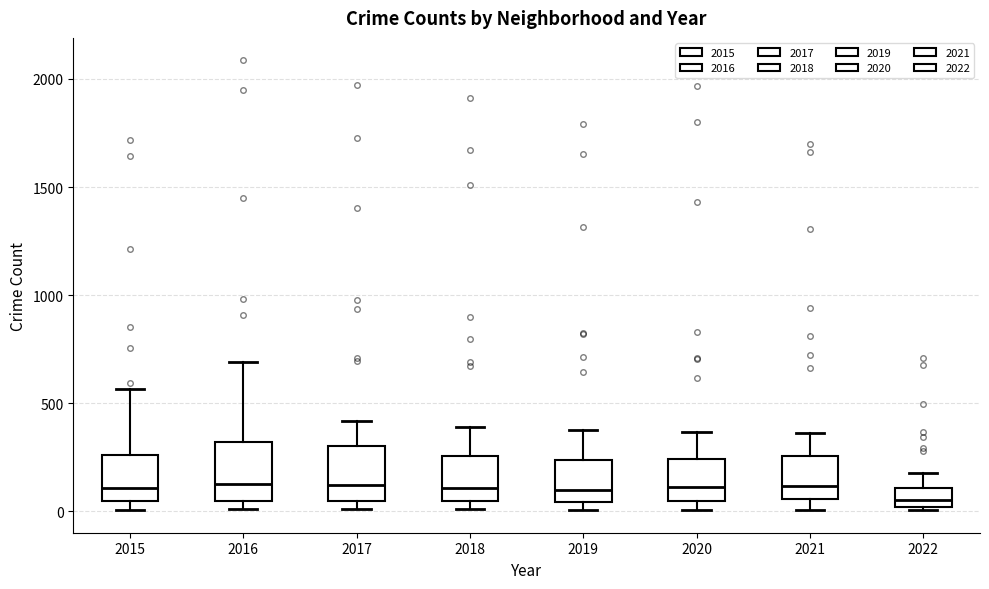

Reading left to right, read every box against the y-axis: the position of its median line, the range the box covers, and the ends of its whiskers. The values are not printed on the chart, so give them approximately, as read against the axis.

2015: median 100, box 50 to 250, whiskers 0 to 550
2016: median 150, box 50 to 300, whiskers 0 to 700
2017: median 100, box 50 to 300, whiskers 0 to 400
2018: median 100, box 50 to 250, whiskers 0 to 400
2019: median 100, box 50 to 250, whiskers 0 to 400
2020: median 100, box 50 to 250, whiskers 0 to 350
2021: median 100, box 50 to 250, whiskers 0 to 350
2022: median 50, box 0 to 100, whiskers 0 to 200